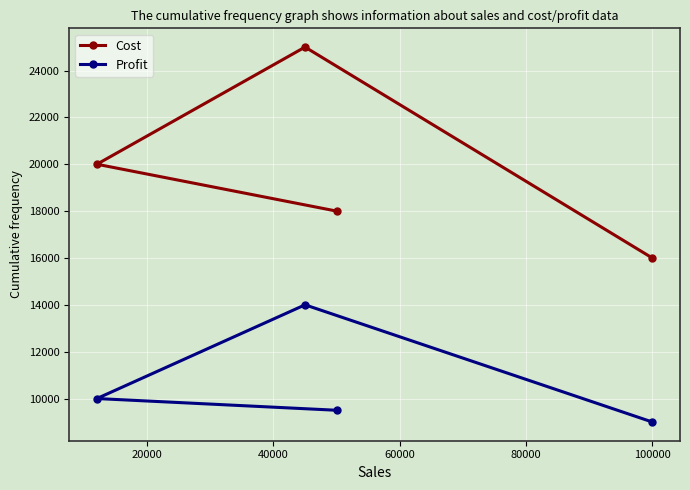

Which series has the widest spread of values?

Cost